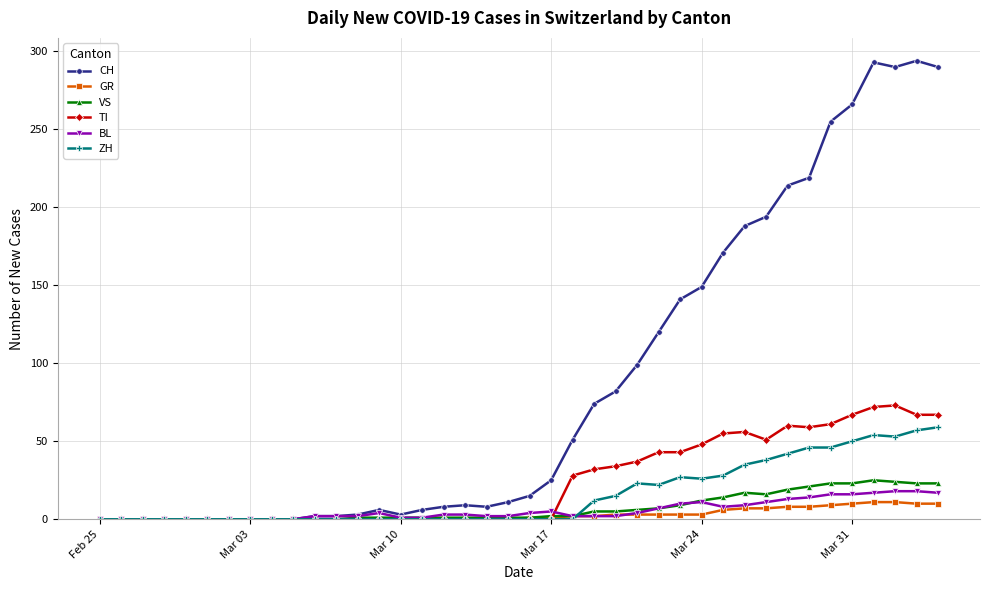

Which series has the largest total across all categories?

CH